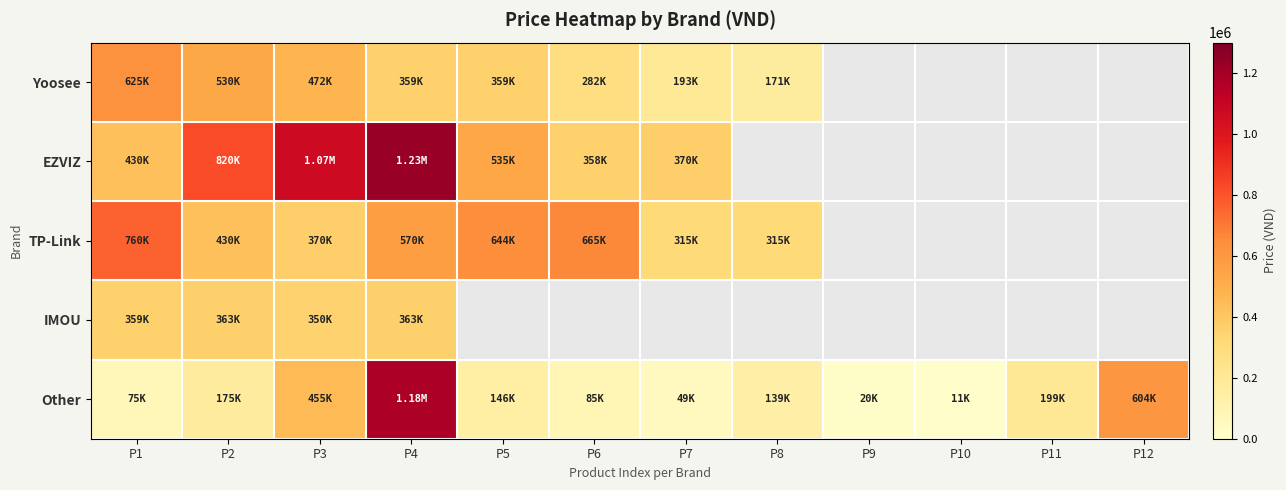

Which series has the widest spread of values?

Other